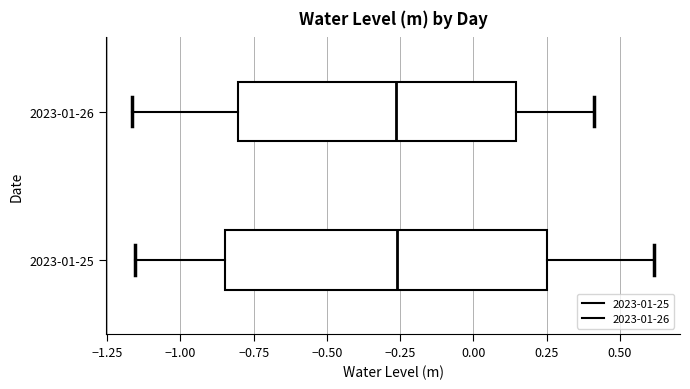

Reading bottom to top, transcribe this box plot: for each box, give where its median line is, the range the box spans, and where its two whiskers end, as read against the x-axis. The values are not printed on the chart, so give them approximately, as read against the axis.

2023-01-25: median -0.25, box -0.85 to 0.25, whiskers -1.15 to 0.60
2023-01-26: median -0.25, box -0.80 to 0.15, whiskers -1.15 to 0.40